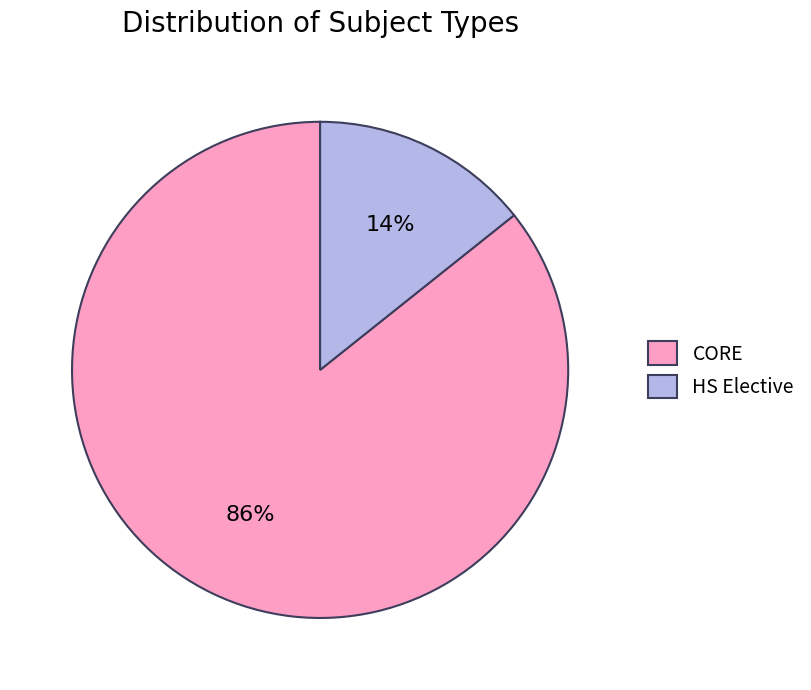

Do CORE and HS Elective together represent more than half of the pie?

Yes